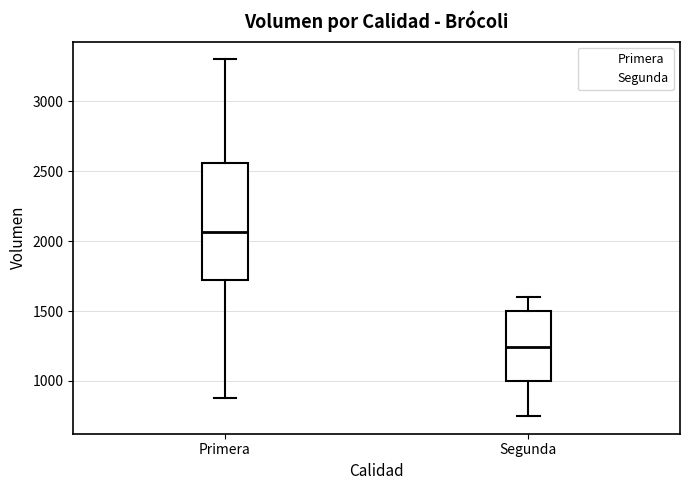

Where is the lower edge of the box for Primera on the y-axis? The values are not printed on the chart, so give them approximately, as read against the axis.

1750